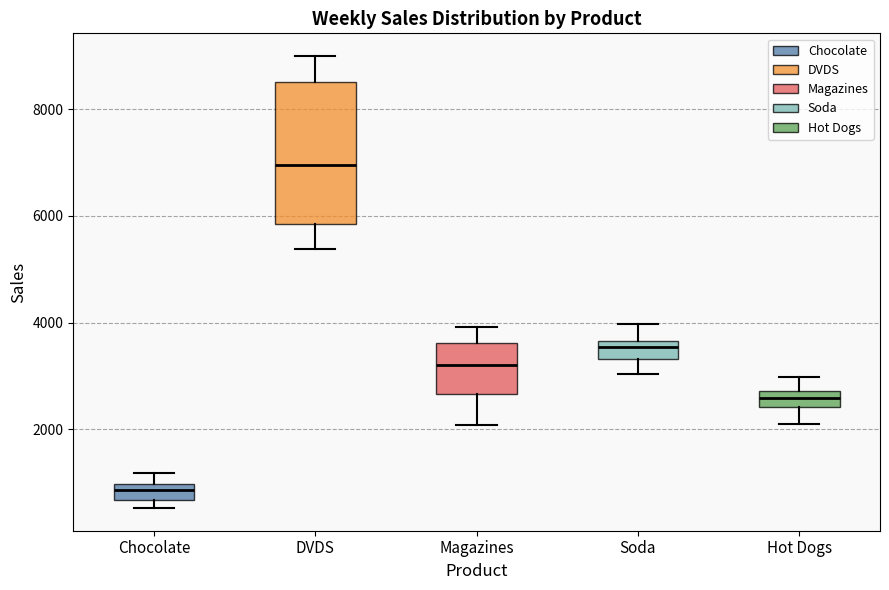

Where is the lower edge of the box for Magazines on the y-axis? The values are not printed on the chart, so give them approximately, as read against the axis.

2600